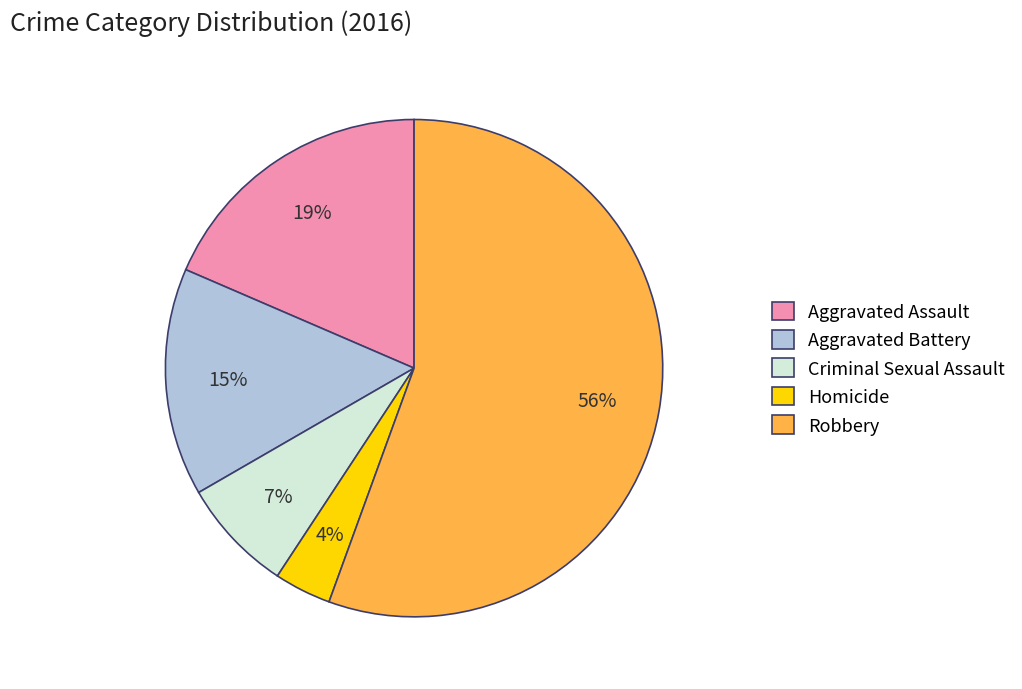

What percentage is the Aggravated Battery slice, to the nearest percent?

15%